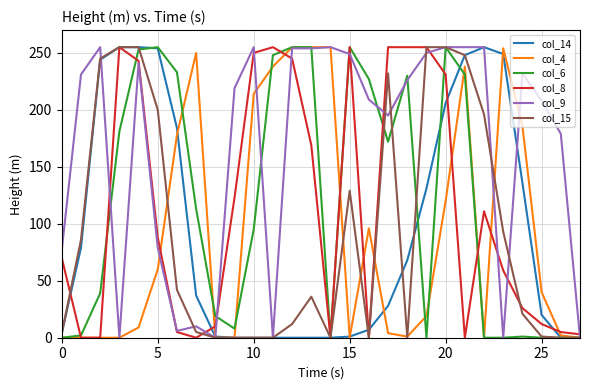

How many lines are shown in the chart?

6